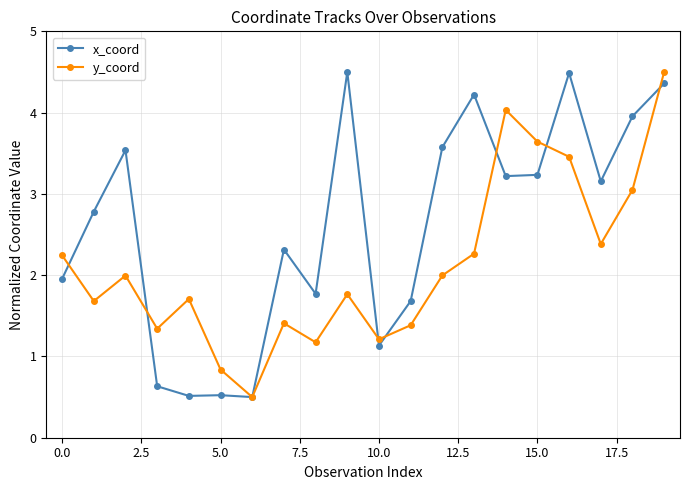

True or false: y_coord has more than 1 interior local peaks.

True